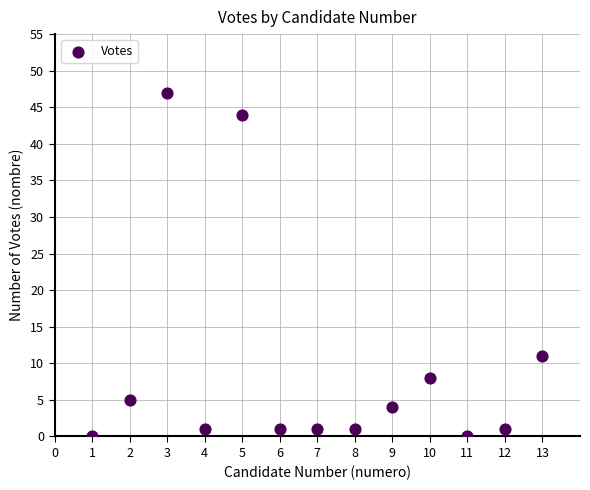

What is the range of X values (max minus min)?

12